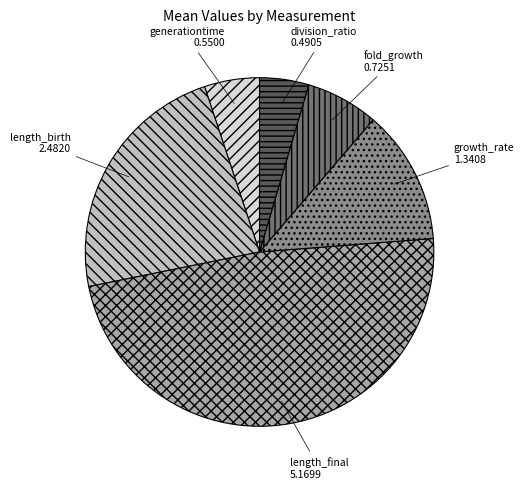

Approximately how many times larger is the value at fold_growth compared to growth_rate?

0.5